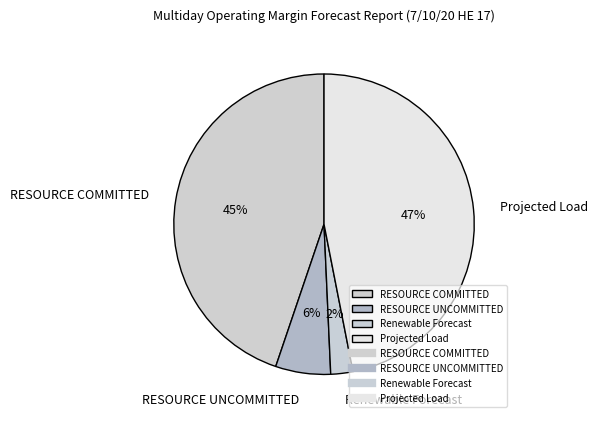

What is the largest slice in the pie chart?

Projected Load